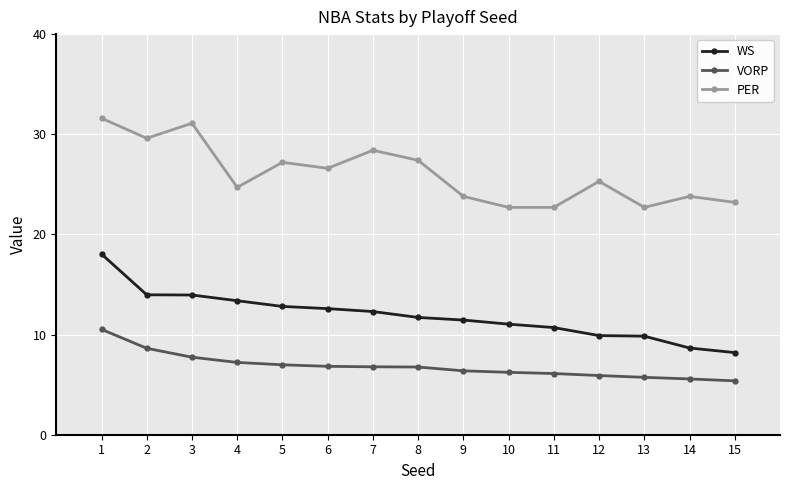

Is the value of WS at 14 greater than the value of PER at 2?

No